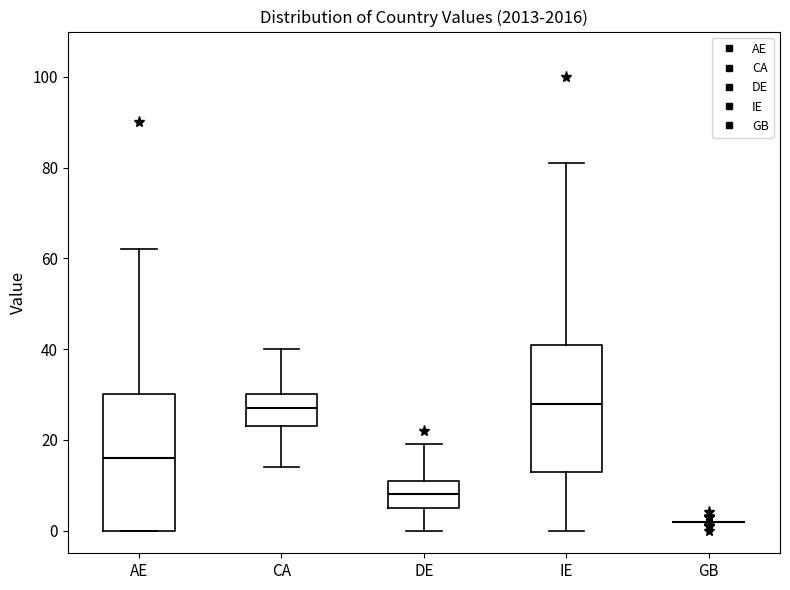

Comparing the boxes themselves (not the whiskers), which one is the tallest?

AE